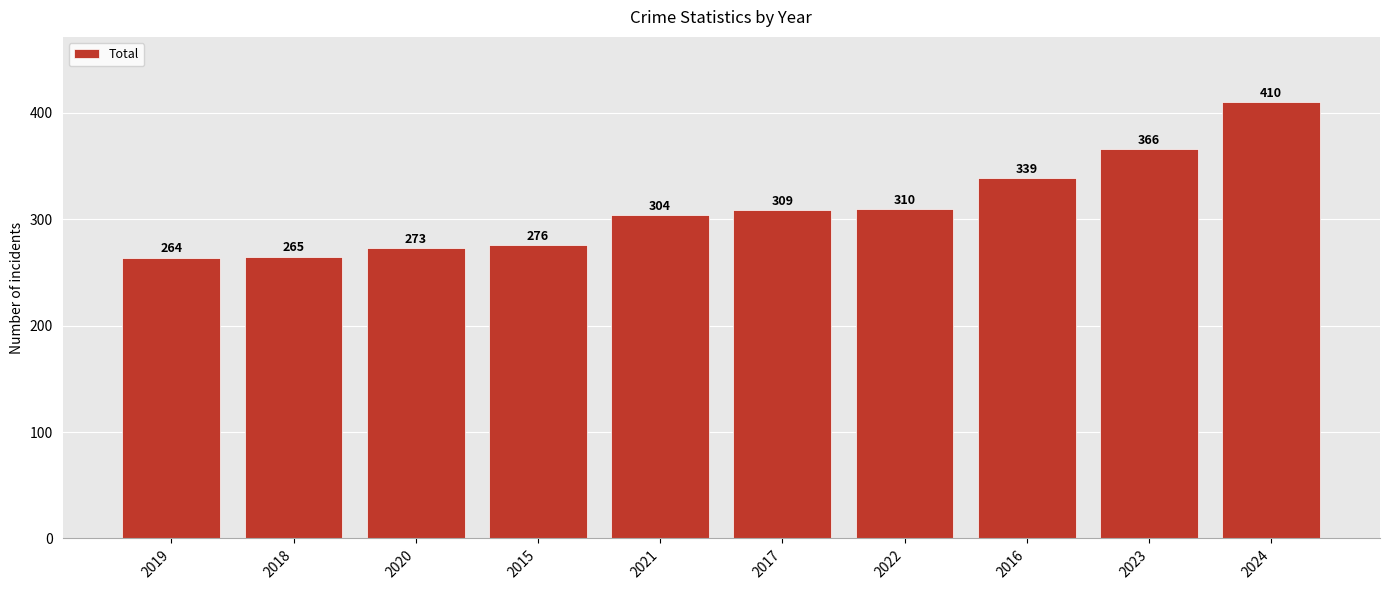

List the labels in order of value, smallest first.

2019, 2018, 2020, 2015, 2021, 2017, 2022, 2016, 2023, 2024